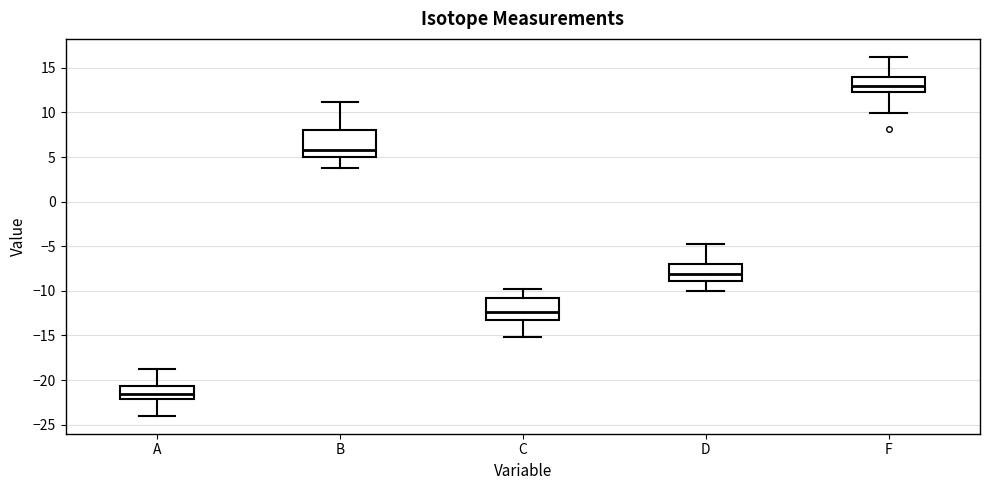

Where is the upper edge of the box for C on the y-axis? The values are not printed on the chart, so give them approximately, as read against the axis.

-11.0